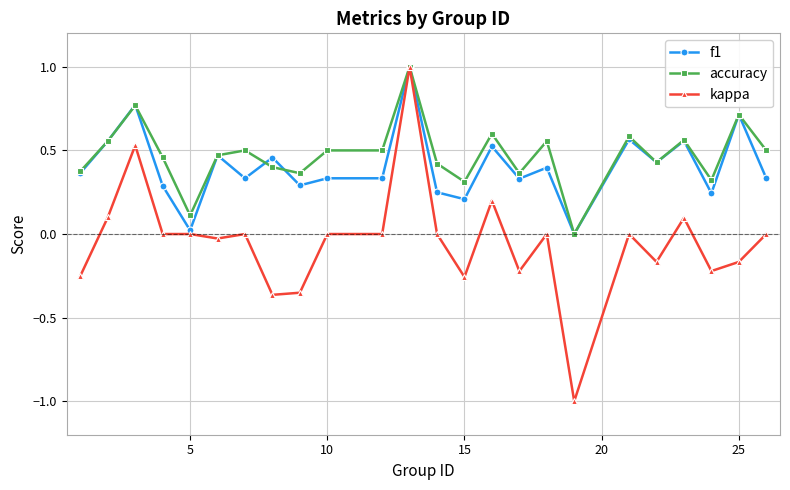

What is the minimum value shown in the chart?

-1.0